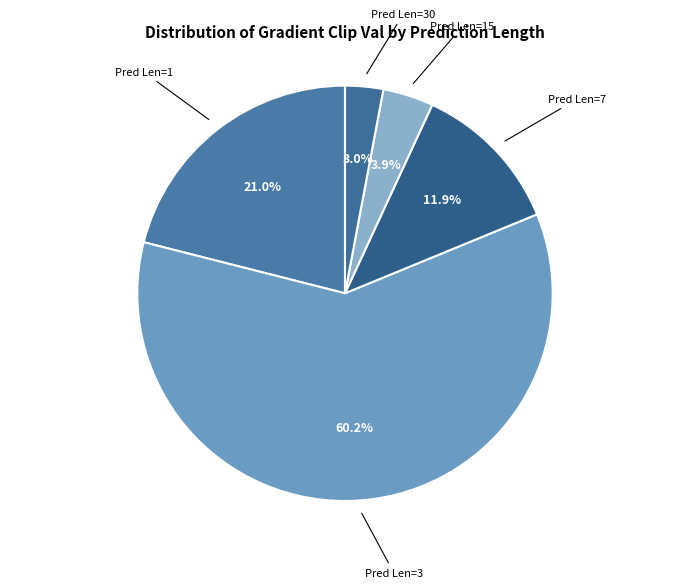

How many segments does this pie chart have?

5